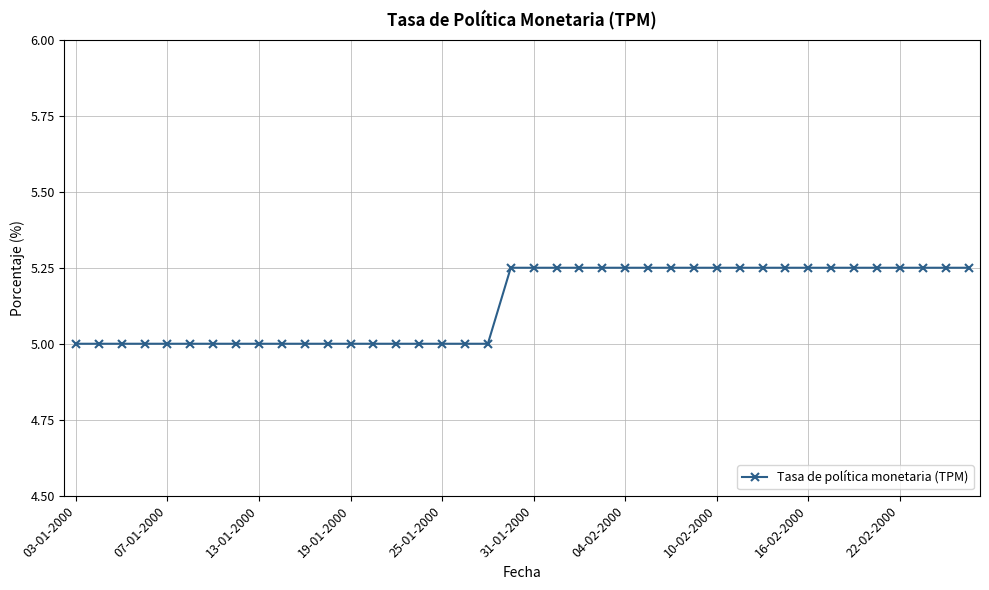

What is the average value?

5.1